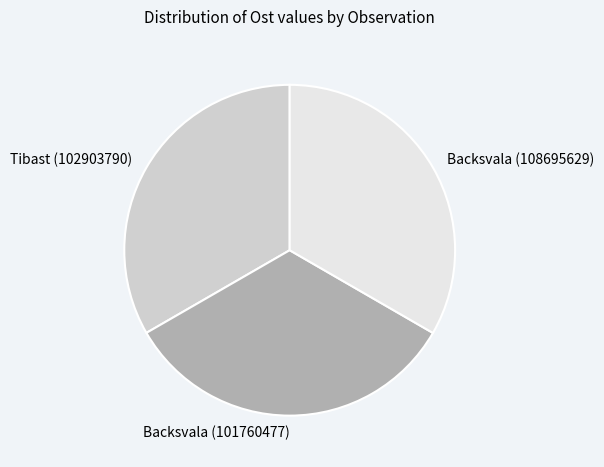

Is the sum of Tibast (102903790) and Backsvala (101760477) greater than half?

Yes